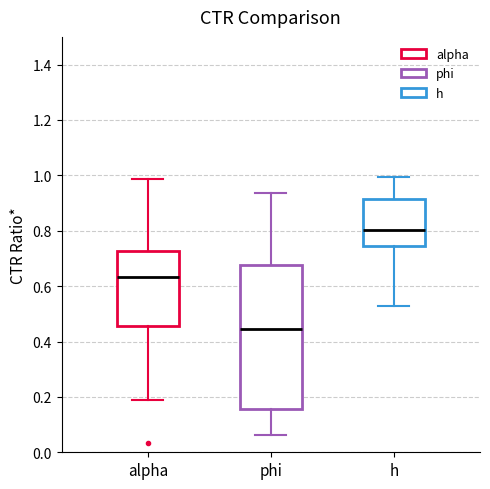

Comparing the boxes themselves (not the whiskers), which one is the tallest?

phi